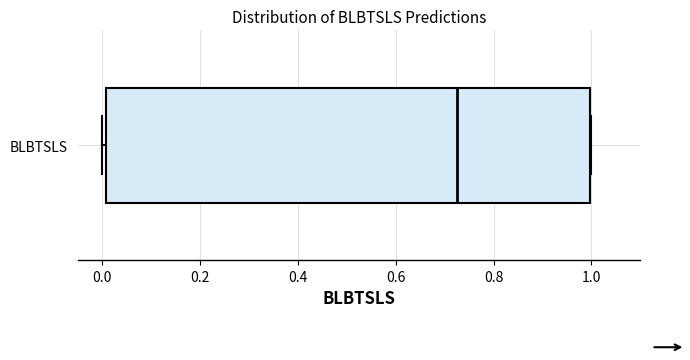

Read this box plot against the x-axis: the position of the median line, the range covered by the box, and the ends of both whiskers. The values are not printed on the chart, so give them approximately, as read against the axis.

median 0.72, box 0.00 to 1.00, whiskers 0.00 (just left of the box's left edge) to 1.00